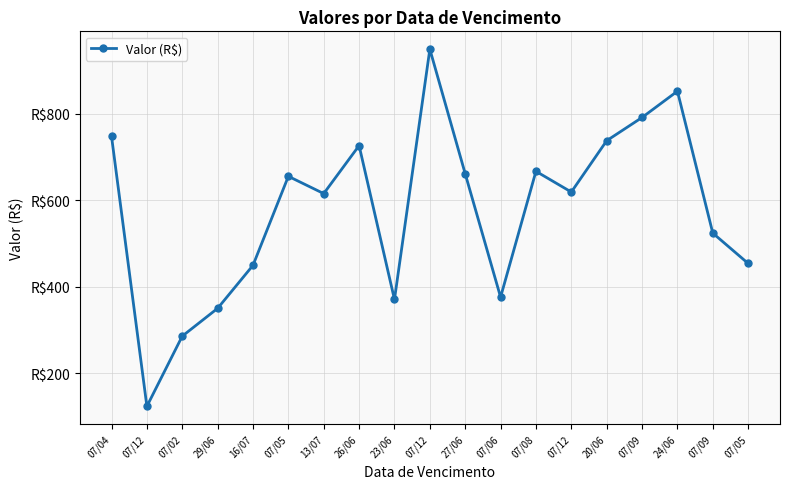

Reading right to left, transcribe all the data shown in this chart.

07/05=453.7	07/09=523.9	24/06=852.3	07/09=791.5	20/06=737.7	07/12=619.0	07/08=666.9	07/06=375.8	27/06=661.3	07/12=949.5	23/06=370.4	26/06=726.4	13/07=615.4	07/05=655.3	16/07=449.4	29/06=349.9	07/02=285.6	07/12=123.2	07/04=747.9